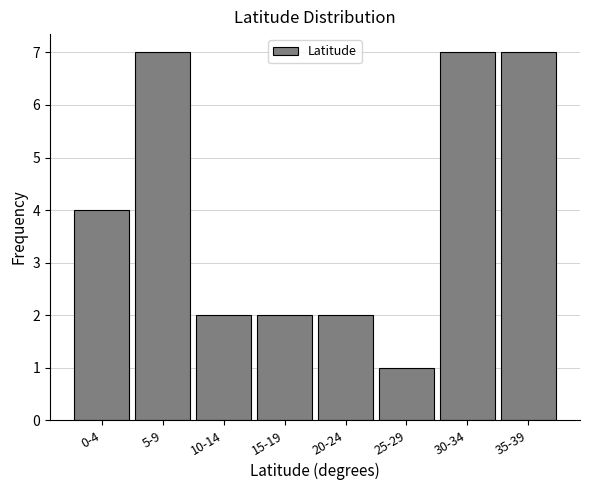

Reading right to left, list all the values displayed in this chart.

7	7	1	2	2	2	7	4